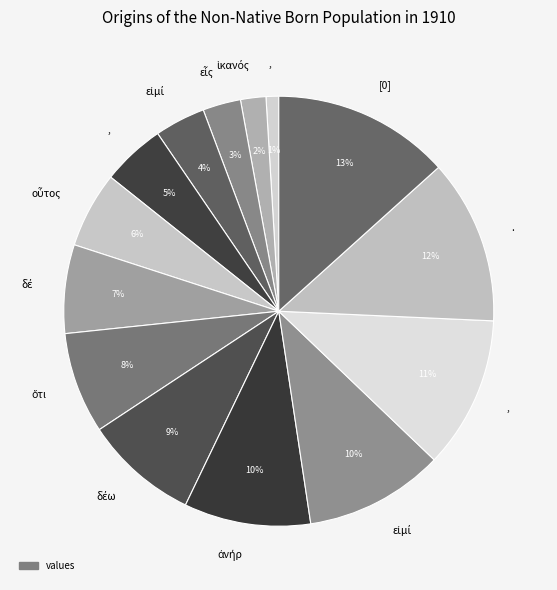

Count the number of slices in the pie.

14